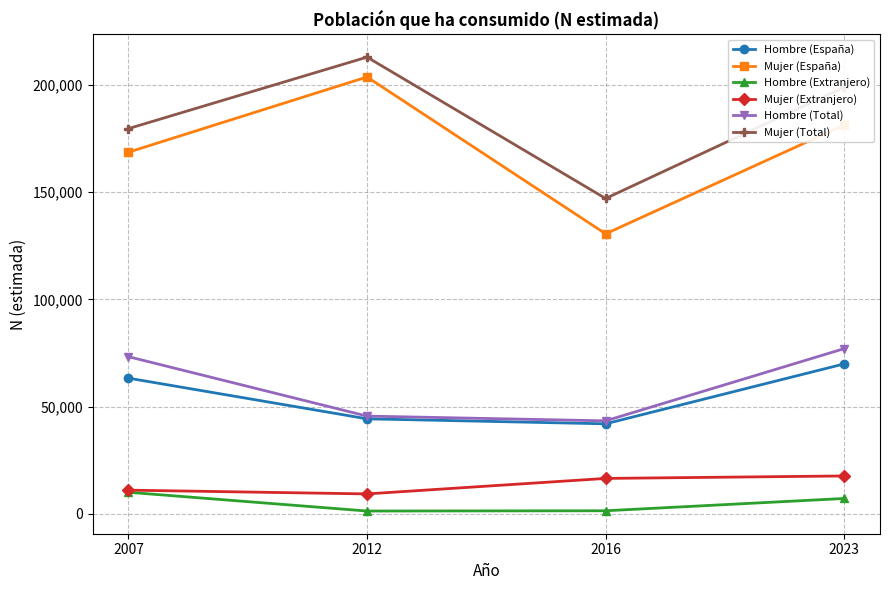

At how many categories does at least one series exceed 154349?

3